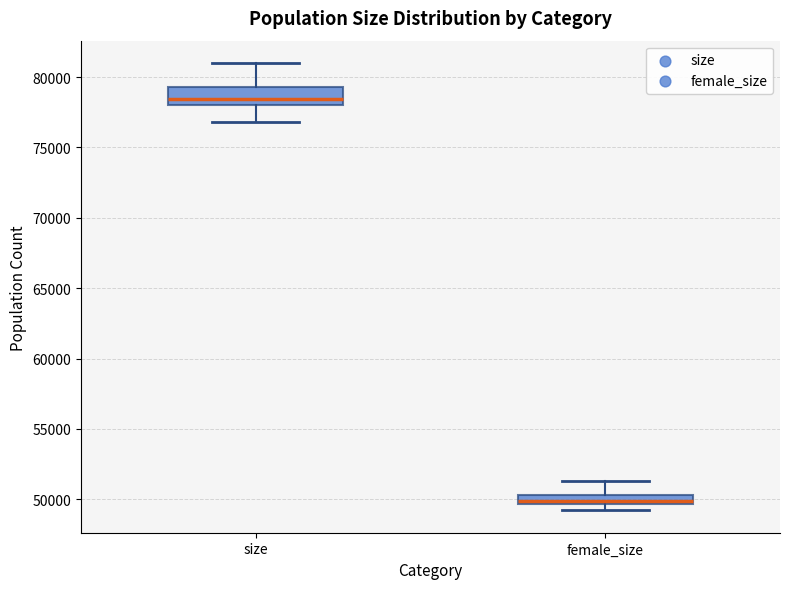

Comparing the boxes themselves (not the whiskers), which one is the tallest?

size